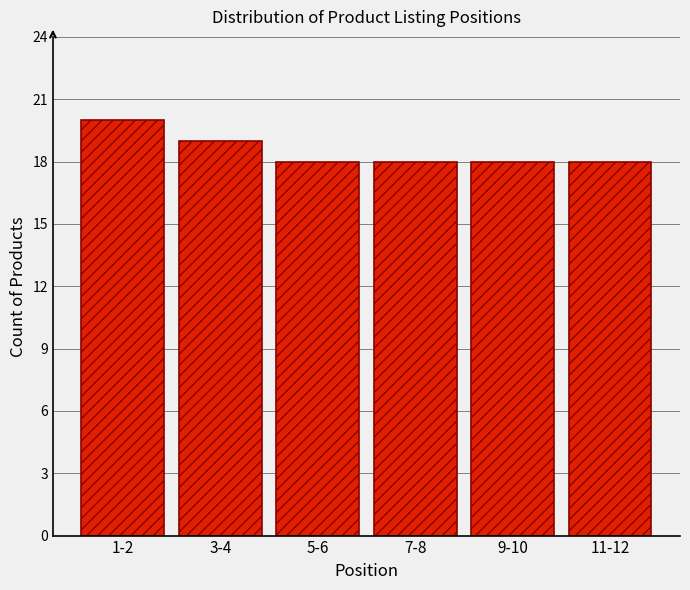

Reading right to left, extract all data points from this chart.

18	18	18	18	19	20